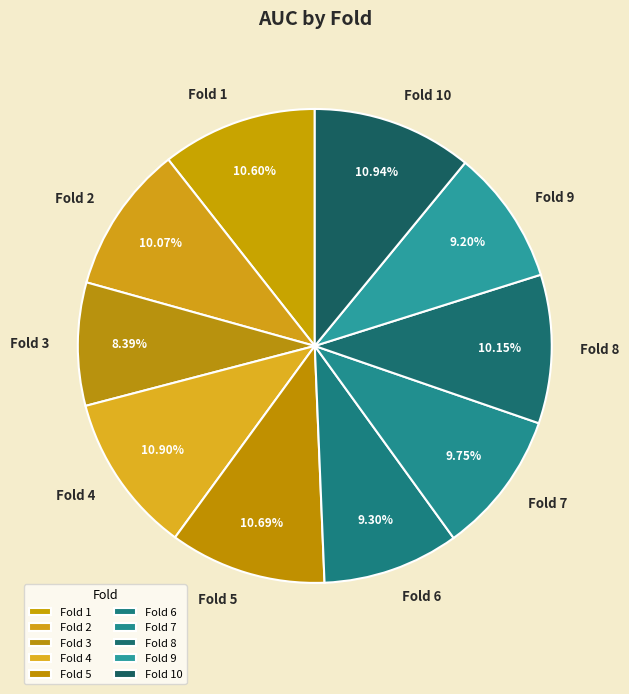

Does Fold 4 represent more than half of the total?

No